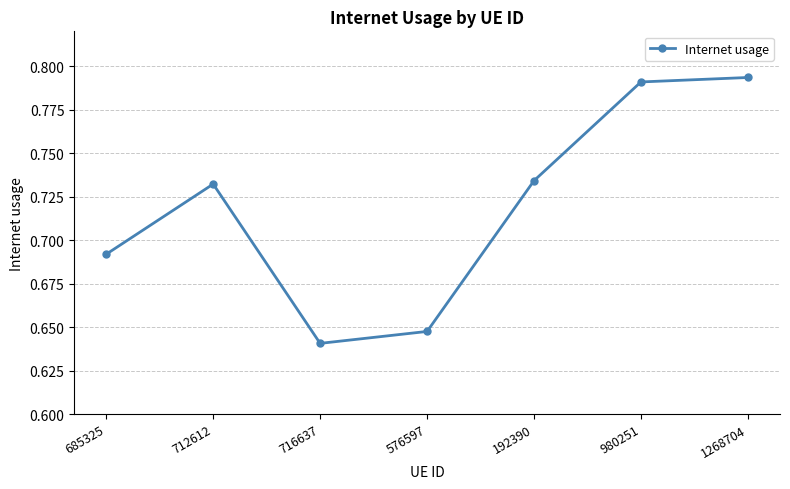

What is the change in value from 716637 to 980251?

+0.2